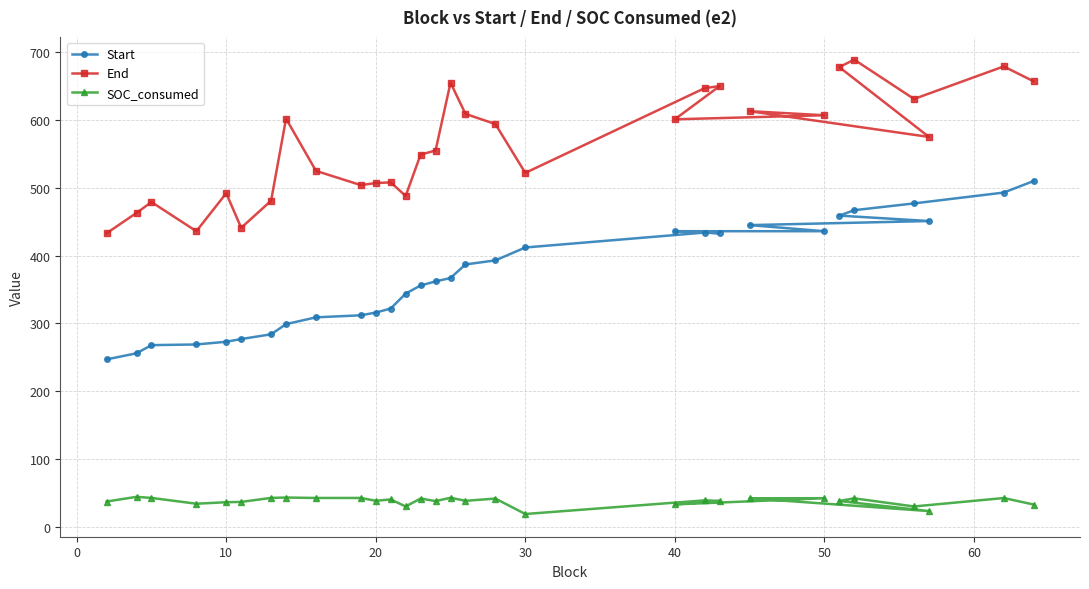

True or false: Start and SOC_consumed cross at least once.

False